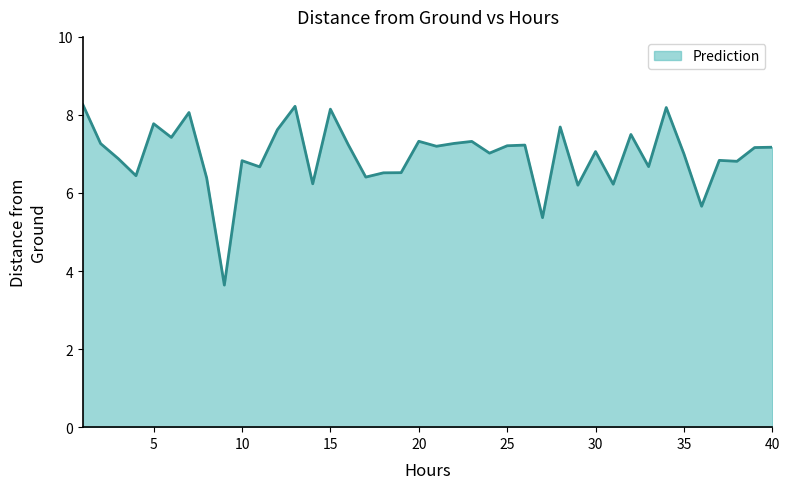

What is the minimum value shown in the chart?

3.6